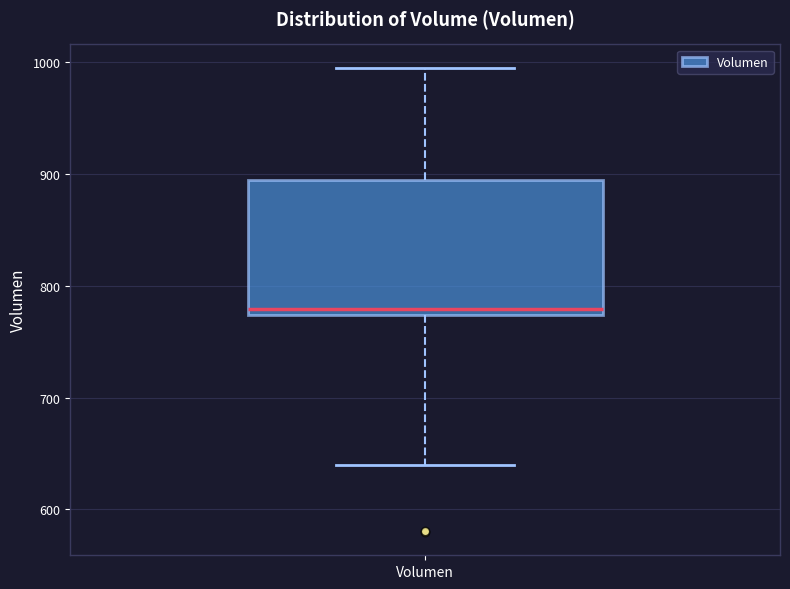

Where does the lower whisker of the box for Volumen end on the y-axis? The values are not printed on the chart, so give them approximately, as read against the axis.

640